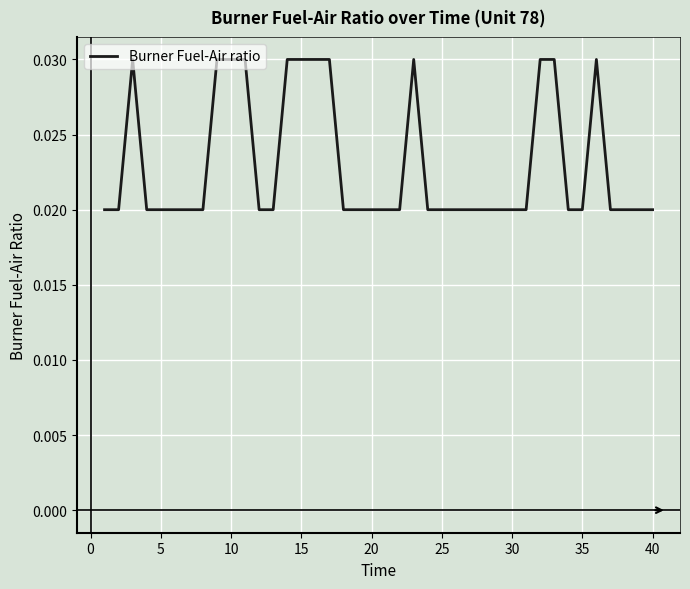

Is this an area chart (filled region under the line)?

No